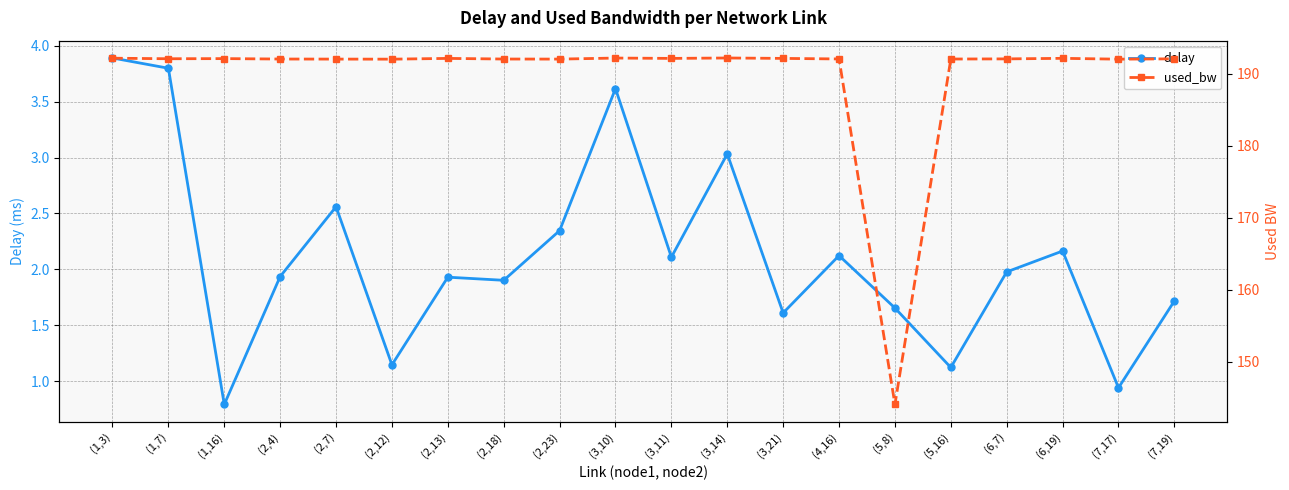

How many lines are shown in the chart?

2